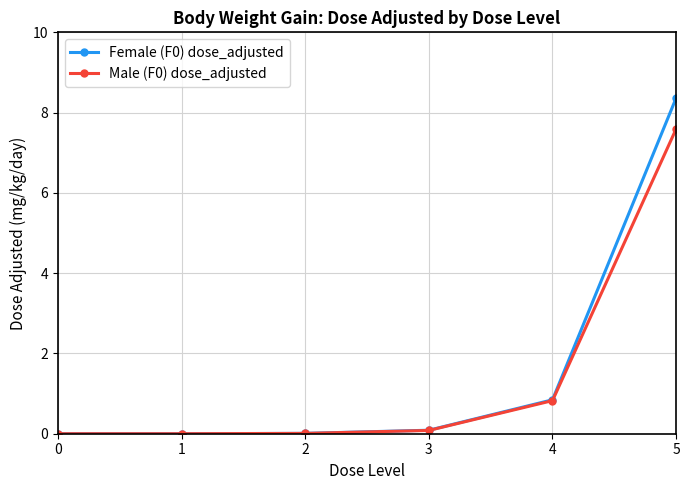

At which category is the sum across all series the highest?

5